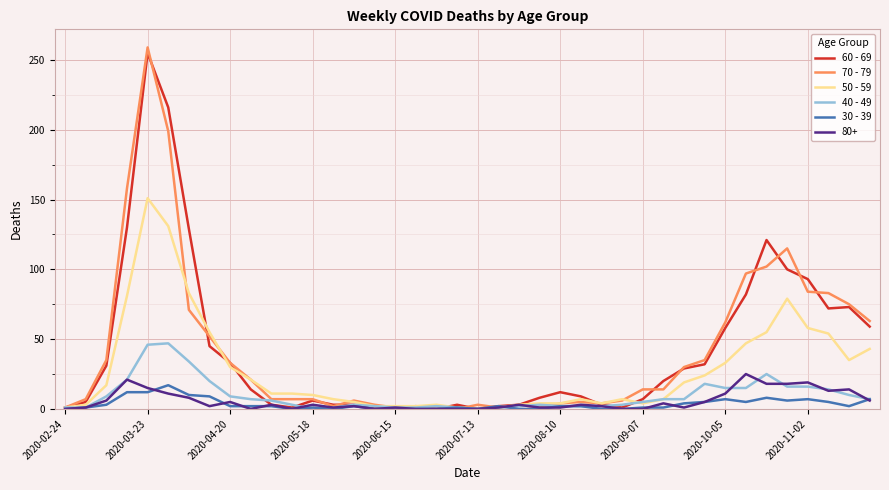

Which series has the largest range (max minus min)?

70 - 79